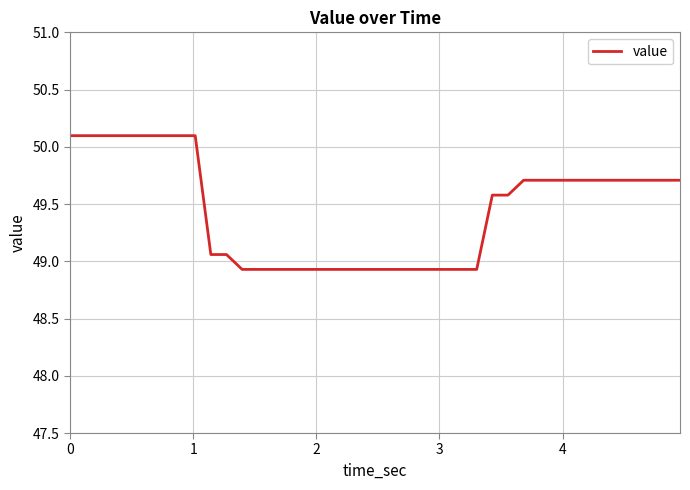

What is the minimum value shown in the chart?

48.9